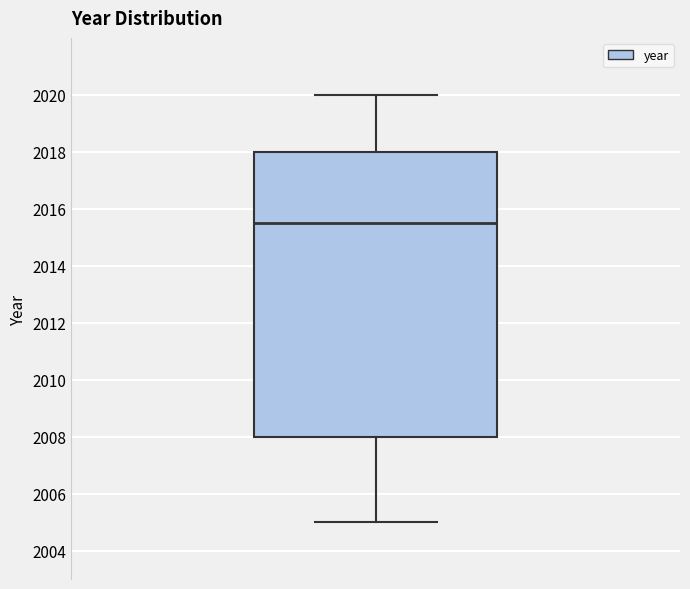

Where does the lower whisker of the box end on the y-axis? The values are not printed on the chart, so give them approximately, as read against the axis.

2005.0